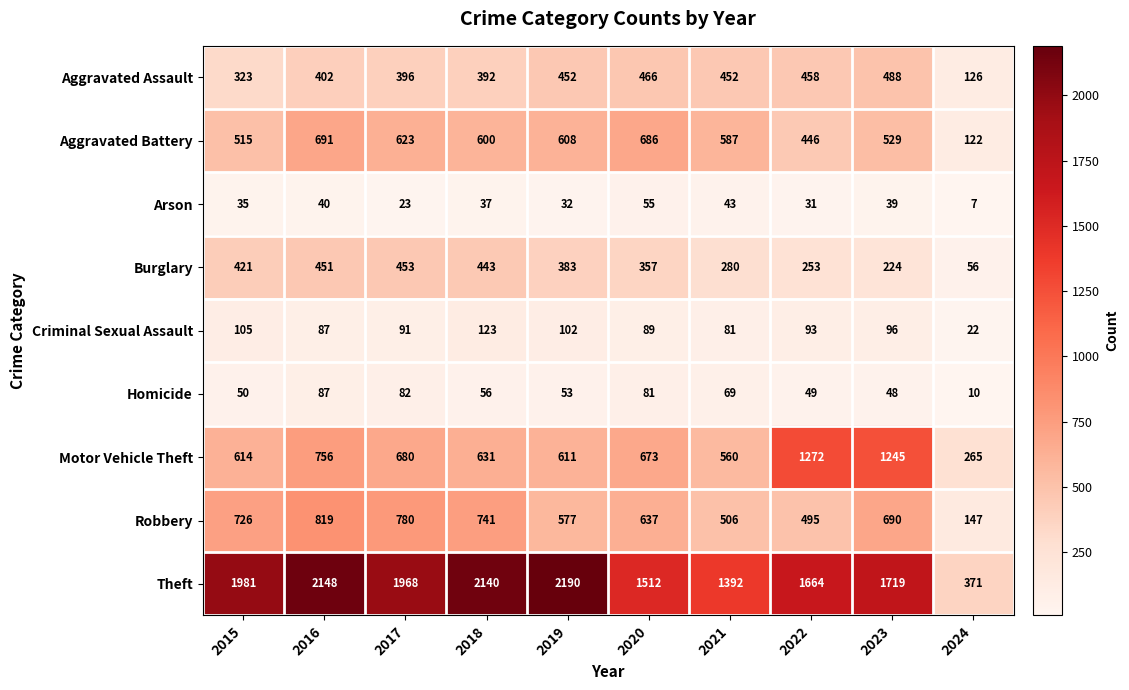

At how many categories does at least one series exceed 1156?

9